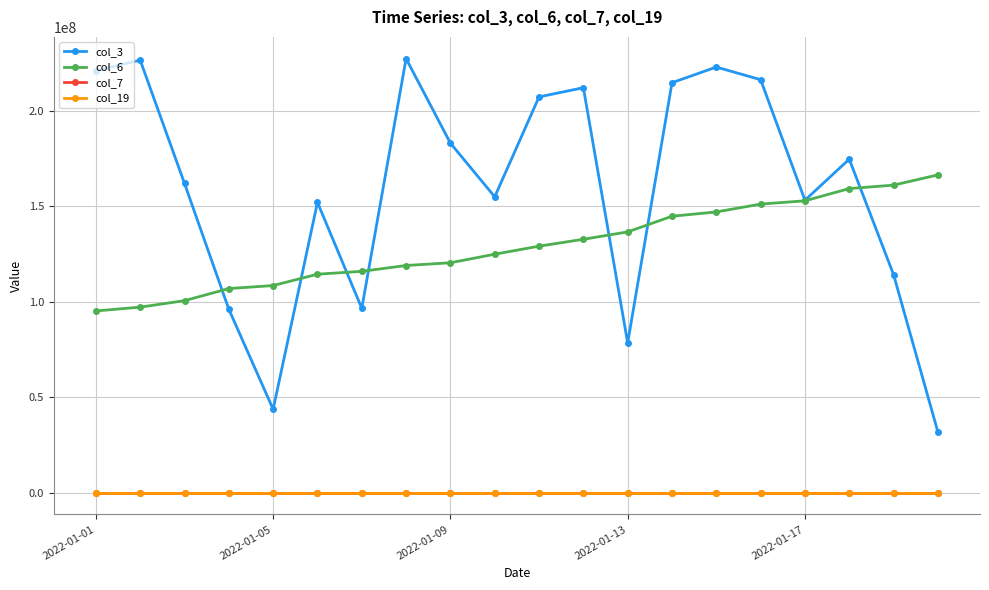

What is the minimum value shown in the chart?

14838